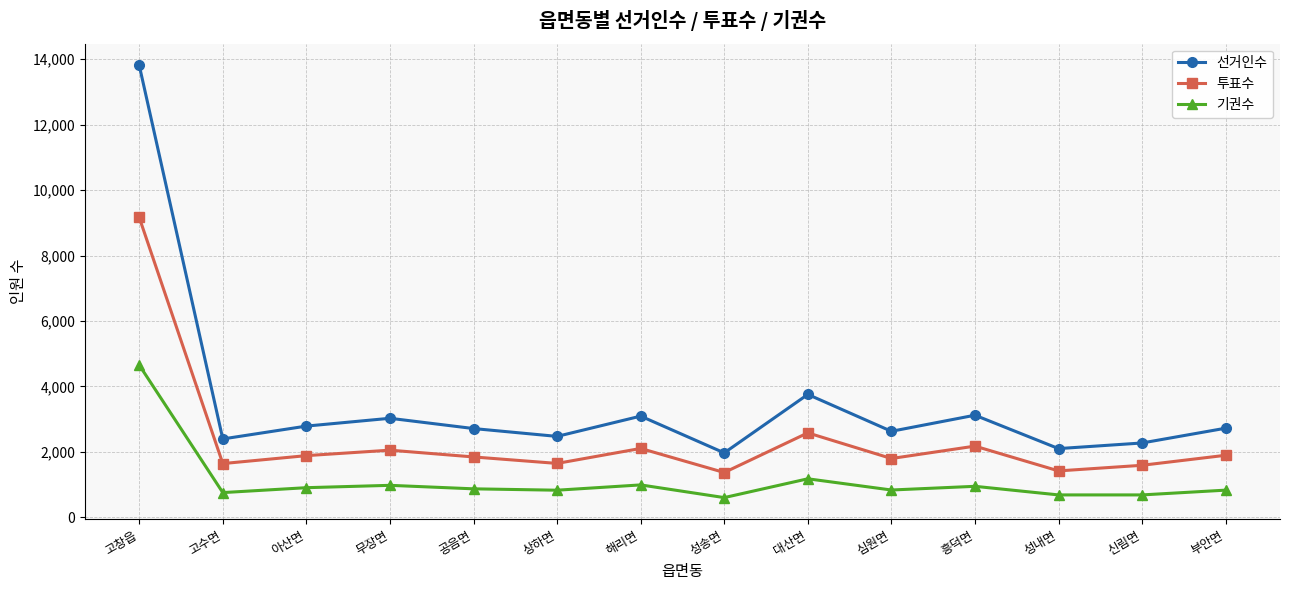

Which series has the largest total across all categories?

선거인수